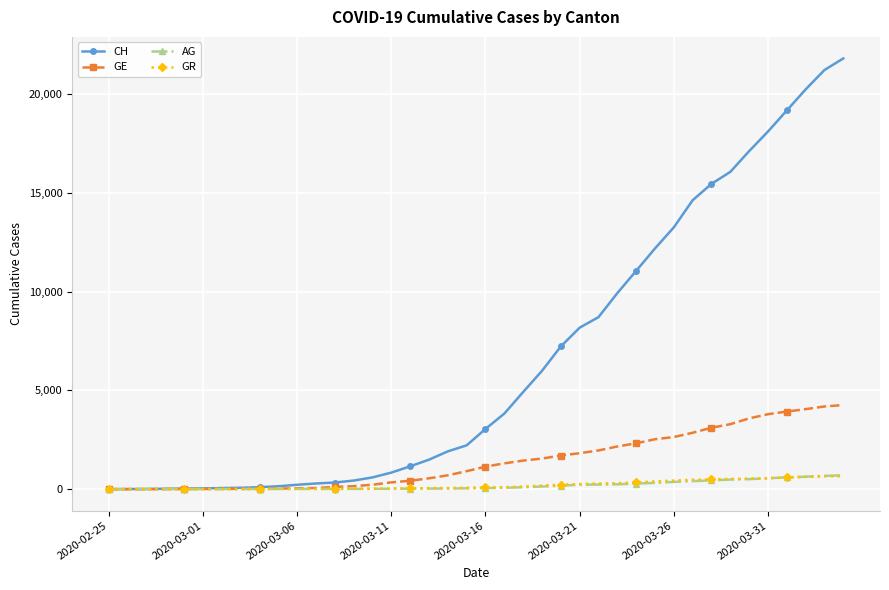

Which series has the largest range (max minus min)?

CH